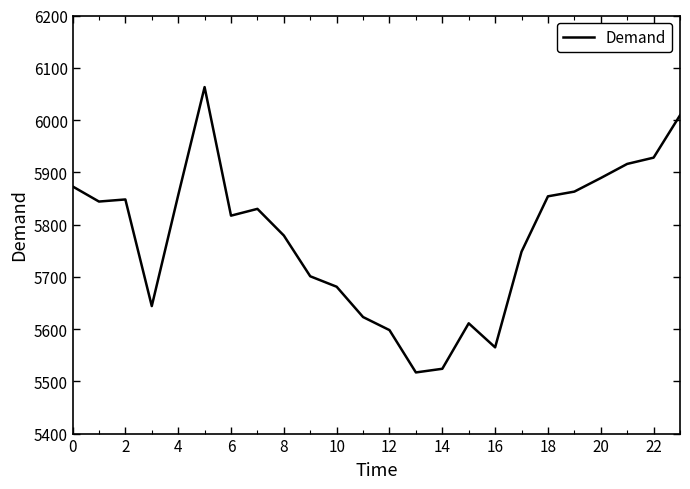

What is the minimum value shown in the chart?

5517